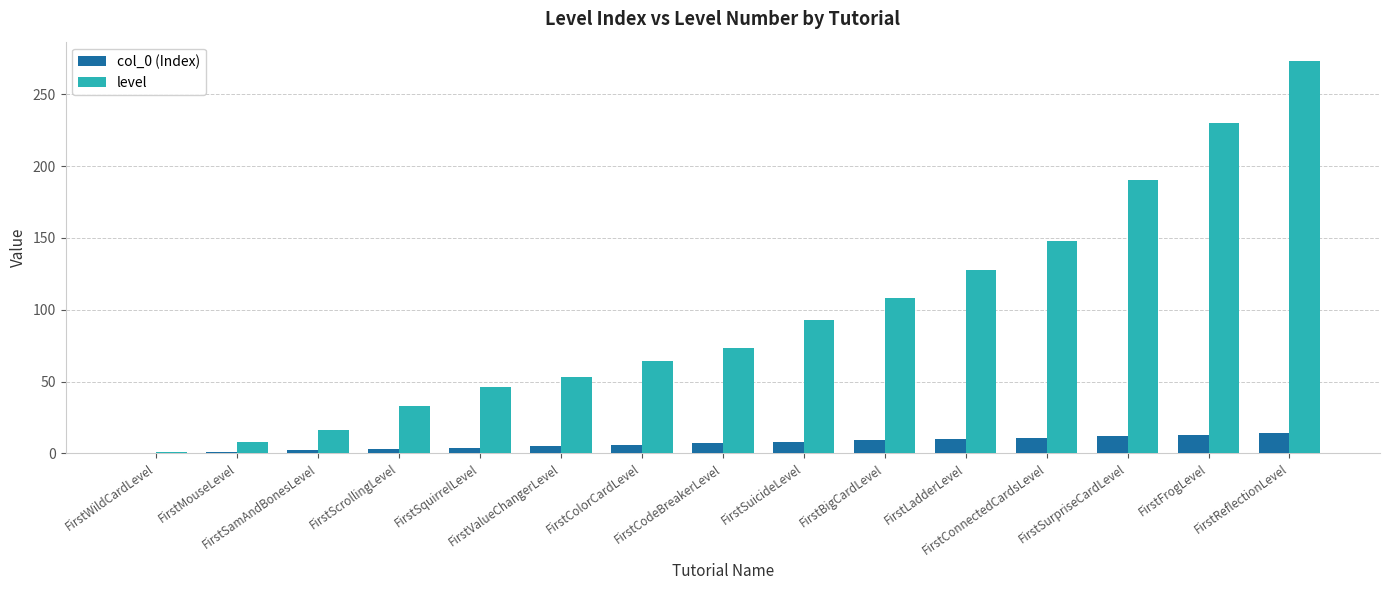

Between FirstColorCardLevel and FirstFrogLevel, which series saw the biggest shift?

level